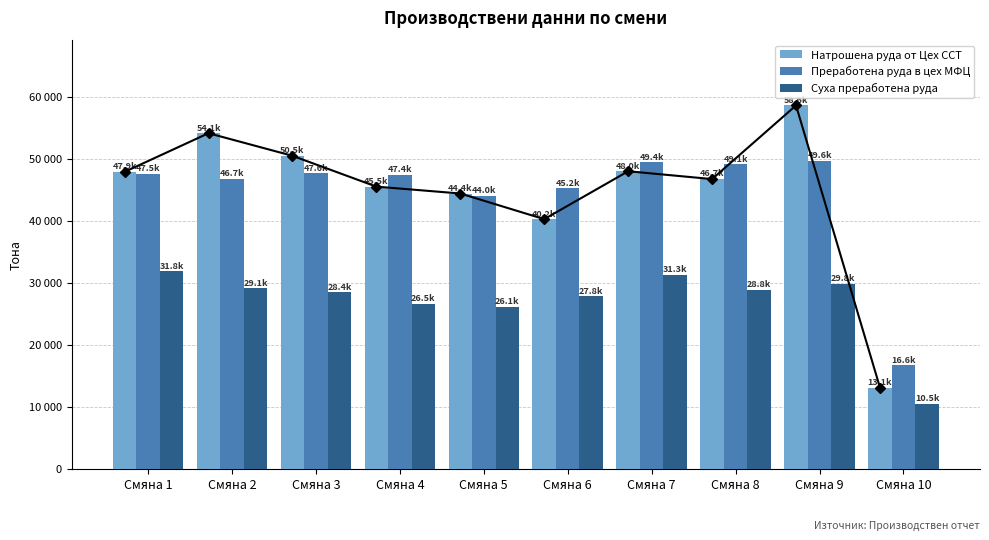

Which label corresponds to the largest value in the chart?

Смяна 9